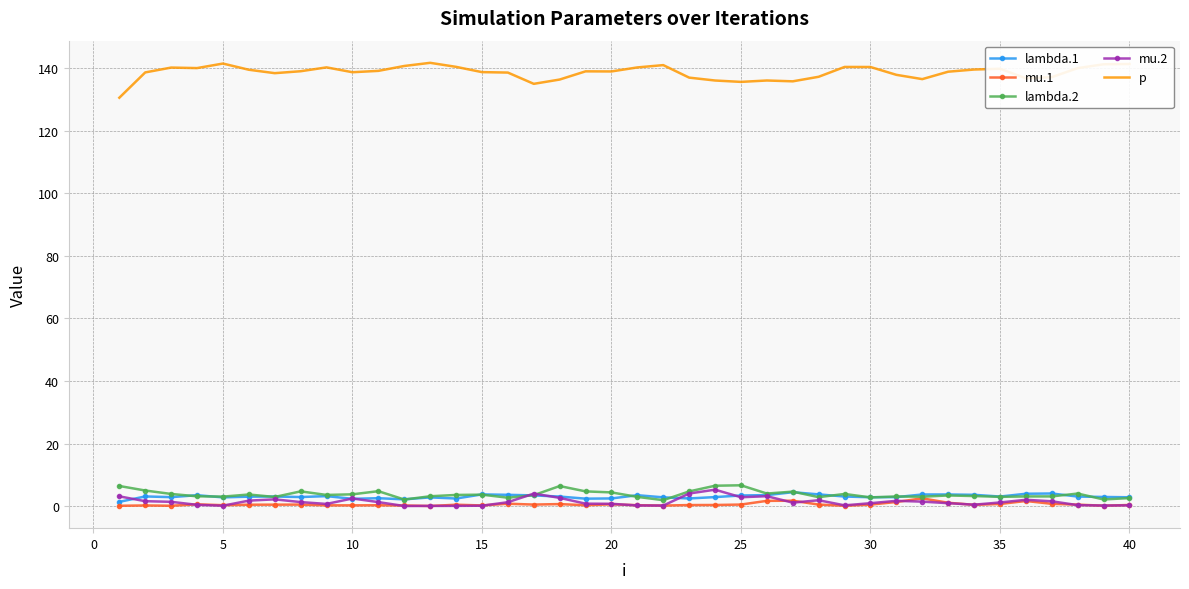

In lambda.2, how many points are higher than both neighbors (excluding endpoints)?

11